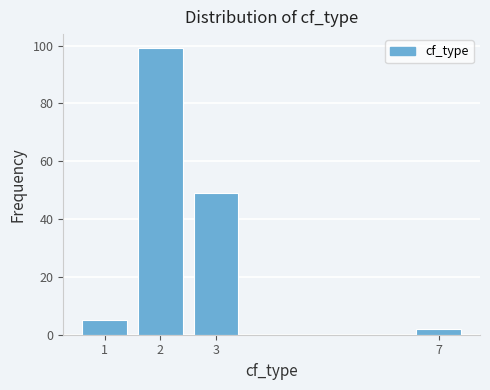

Reading left to right, transcribe all the data shown in this chart.

5	99	49	2